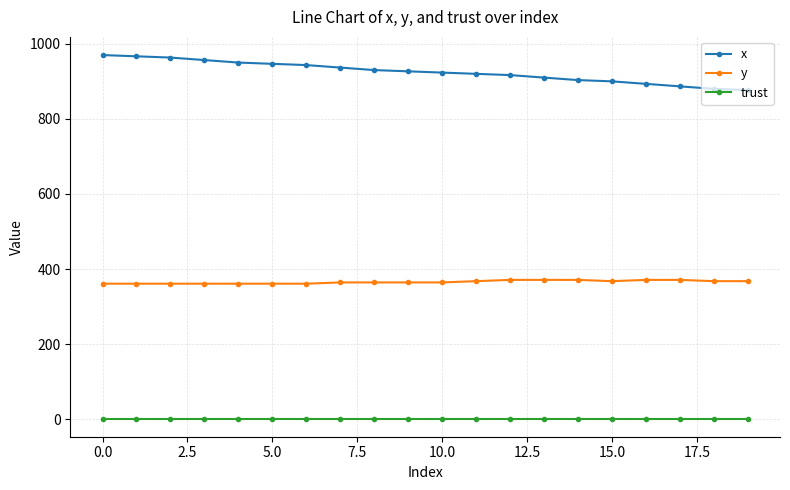

What is the maximum value shown in the chart?

970.0